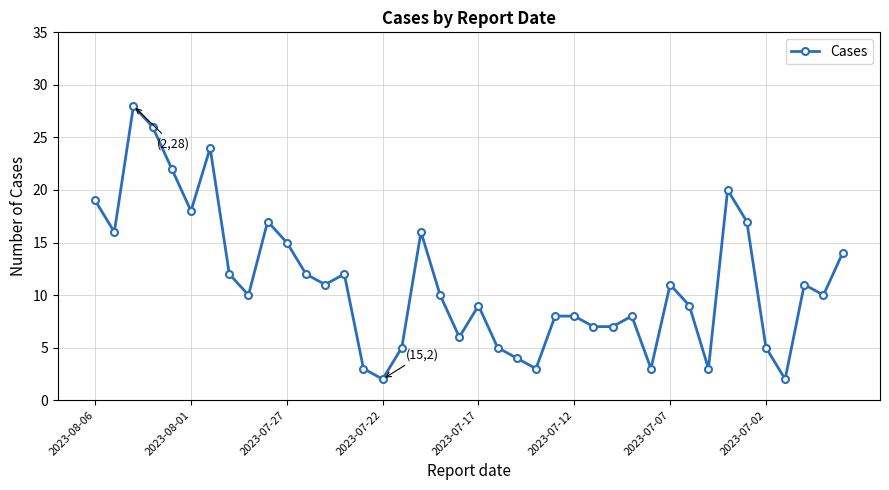

What is the value of the 37th point from the left?

2